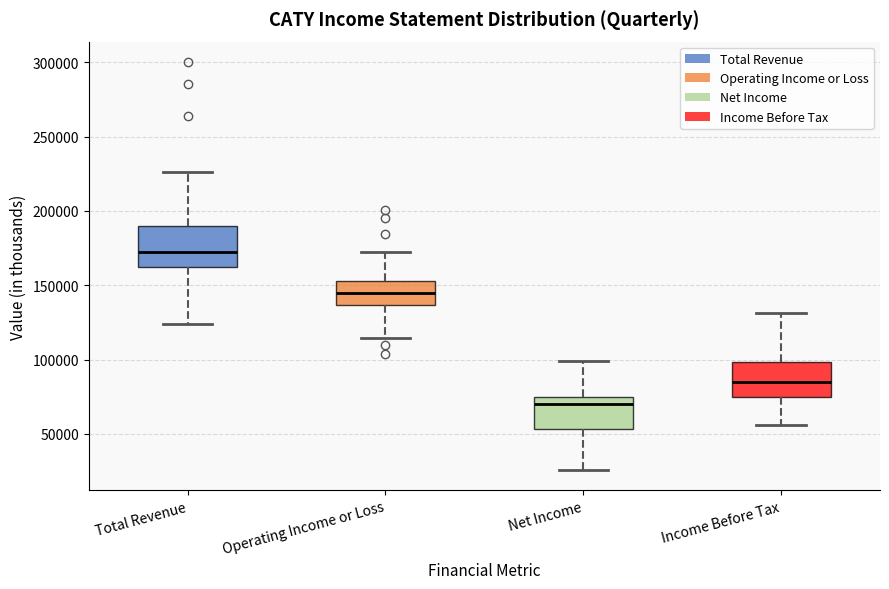

Reading left to right, read every box against the y-axis: the position of its median line, the range the box covers, and the ends of its whiskers. The values are not printed on the chart, so give them approximately, as read against the axis.

Total Revenue: median 170000, box 160000 to 190000, whiskers 125000 to 225000
Operating Income or Loss: median 145000, box 135000 to 155000, whiskers 115000 to 175000
Net Income: median 70000, box 55000 to 75000, whiskers 25000 to 100000
Income Before Tax: median 85000, box 75000 to 100000, whiskers 55000 to 130000